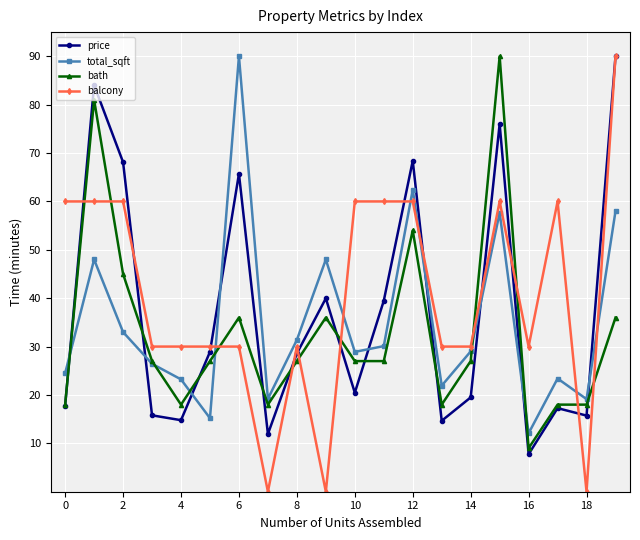

Which series has the widest spread of values?

balcony